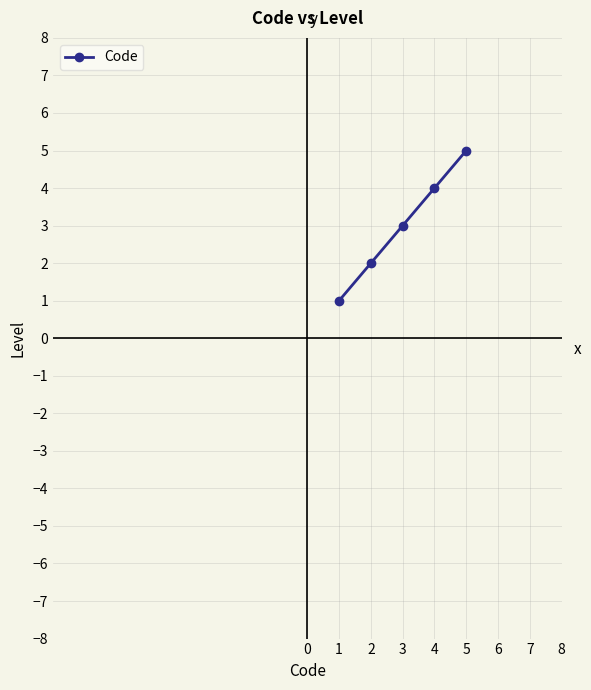

What is the change in value from 4 to 5?

+1